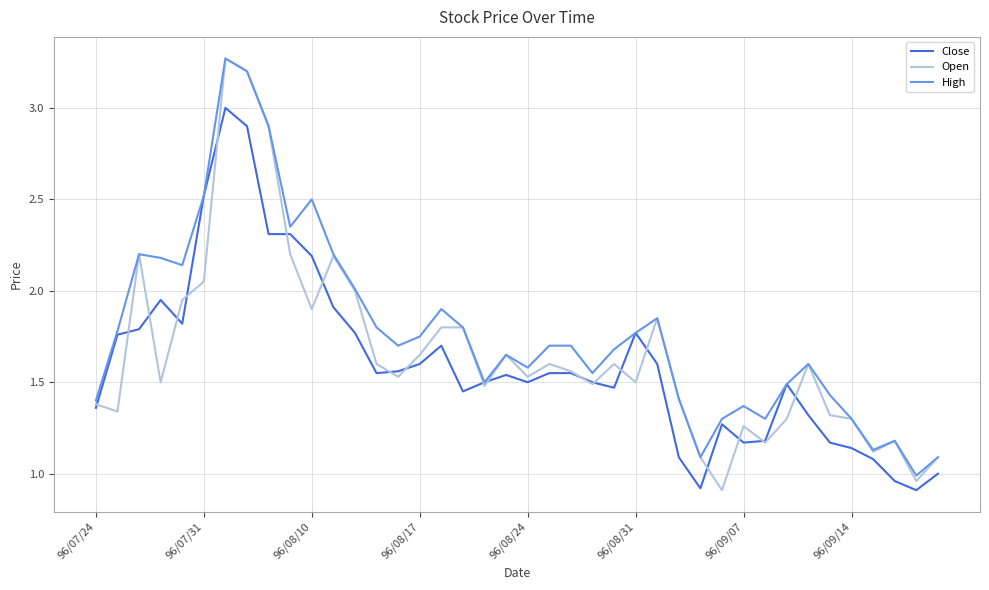

What is the minimum value shown in the chart?

0.9